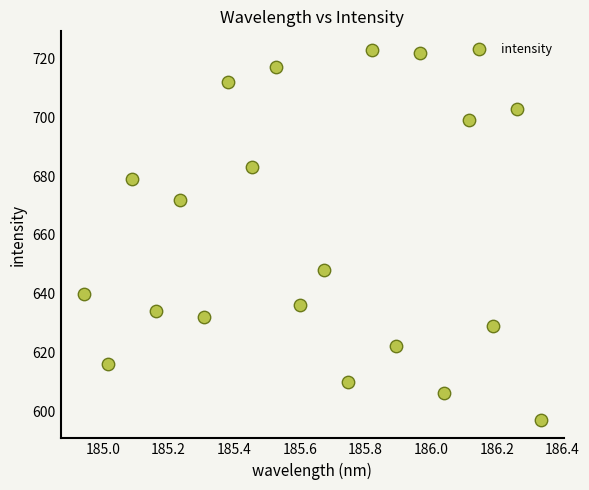

What is the range of Y values (max minus min)?

126